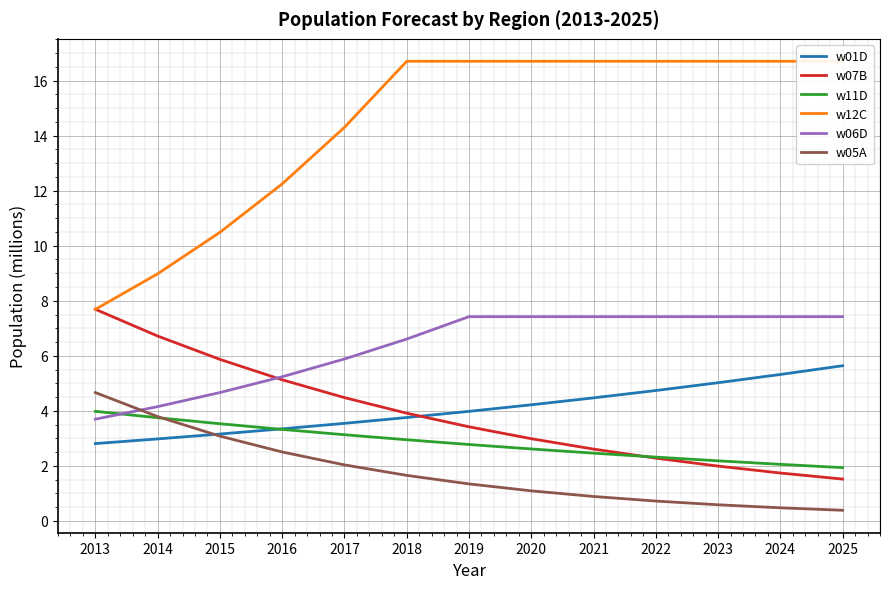

At which label does w01D first exceed 3?

2015